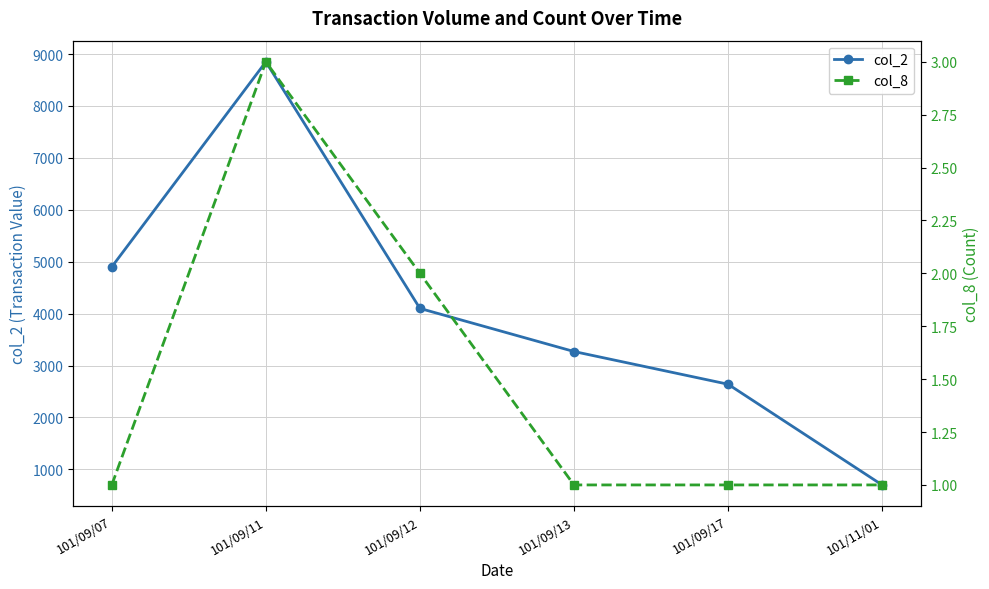

What is the total value across all series at 101/09/17?

2641